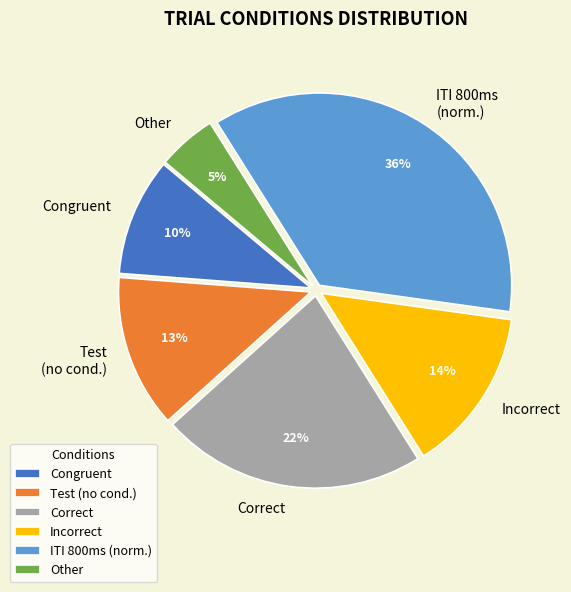

True or false: Test (no cond.) accounts for 4% of the total.

False